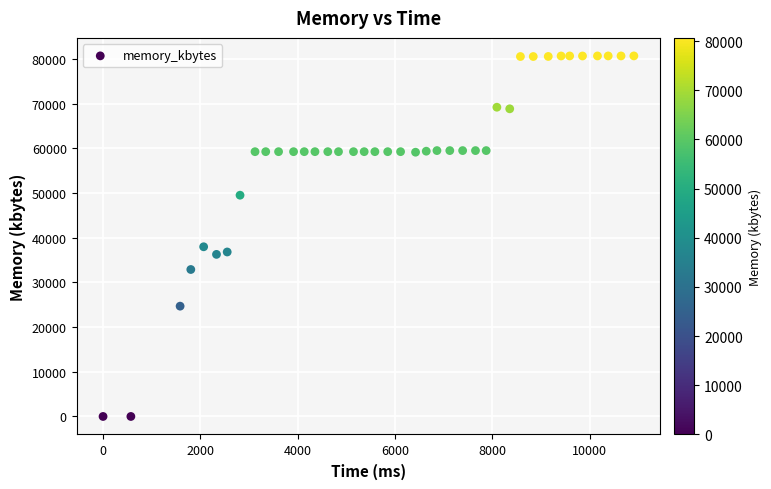

What is the range of X values (max minus min)?

10912